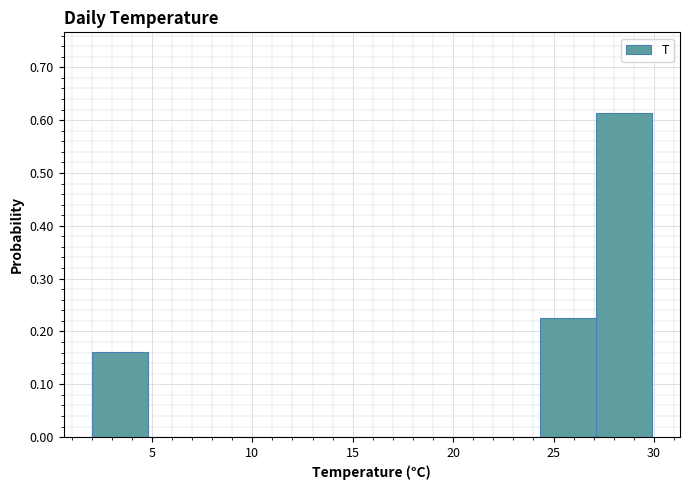

How tall is the bar that spans 24.5 to 27.0 on the x-axis? Neither the bar edges nor the heights are printed on the chart, so give them approximately, as read against the axes.

0.23